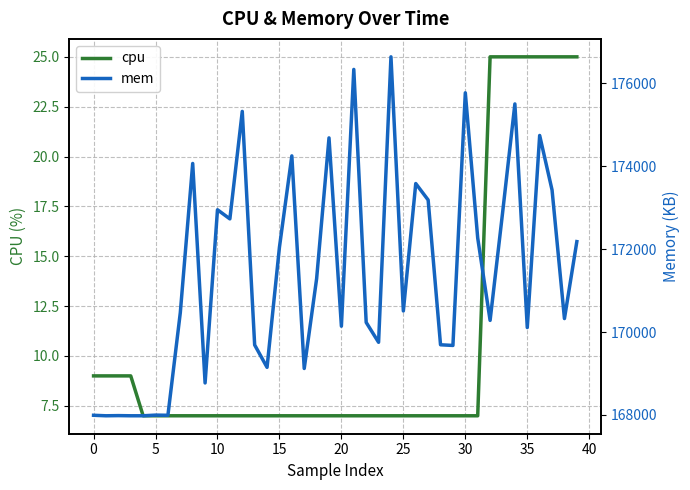

At which label is mem closest to 172309?

31